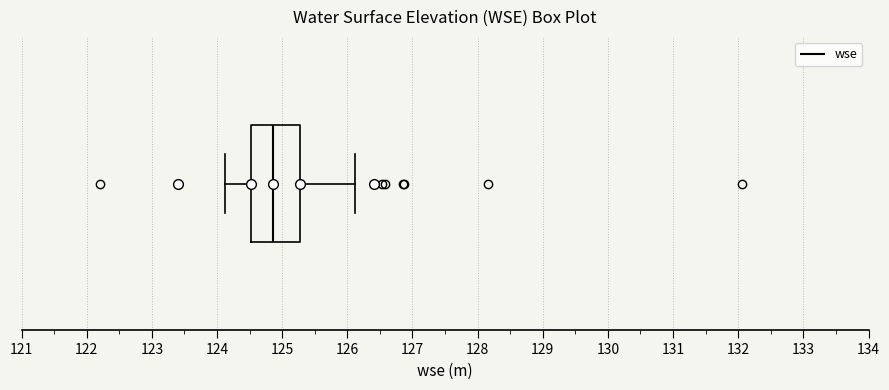

Where is the right edge of the box on the x-axis? The values are not printed on the chart, so give them approximately, as read against the axis.

125.3